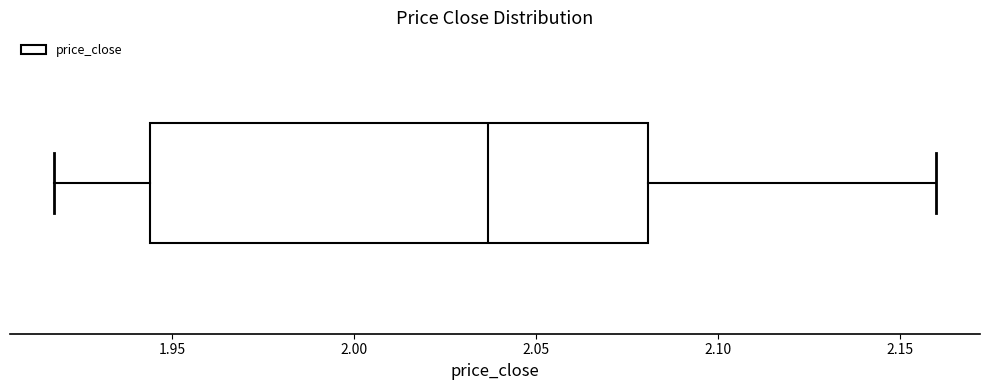

Transcribe this box plot: give where the median line is, the range the box spans, and where the two whiskers end, as read against the x-axis. The values are not printed on the chart, so give them approximately, as read against the axis.

median 2.035, box 1.945 to 2.080, whiskers 1.920 to 2.160